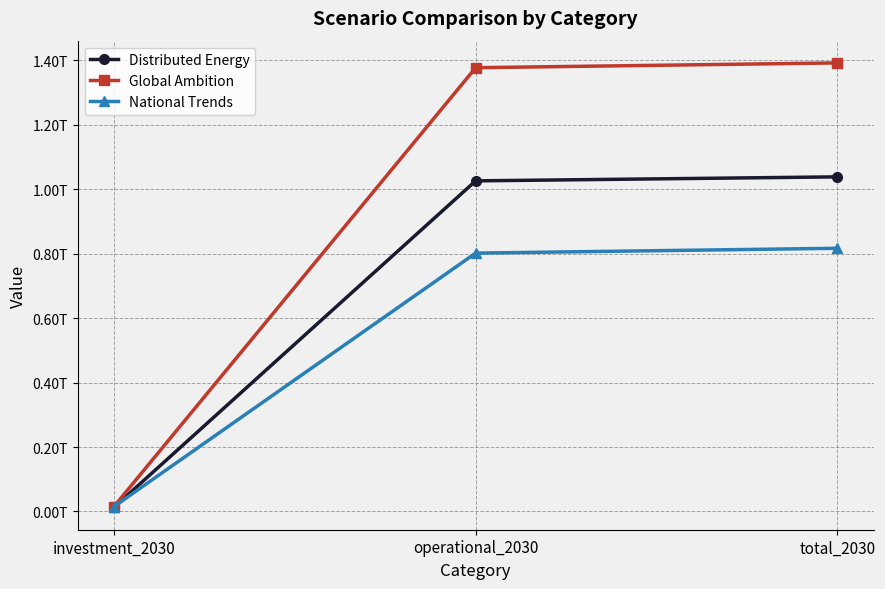

Which series changed the most between investment_2030 and total_2030?

Global Ambition